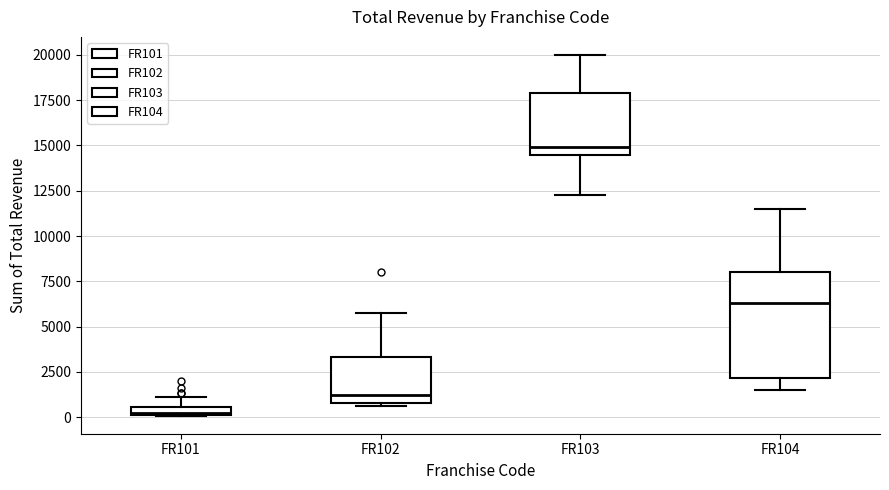

Comparing the boxes themselves (not the whiskers), which one is the tallest?

FR104